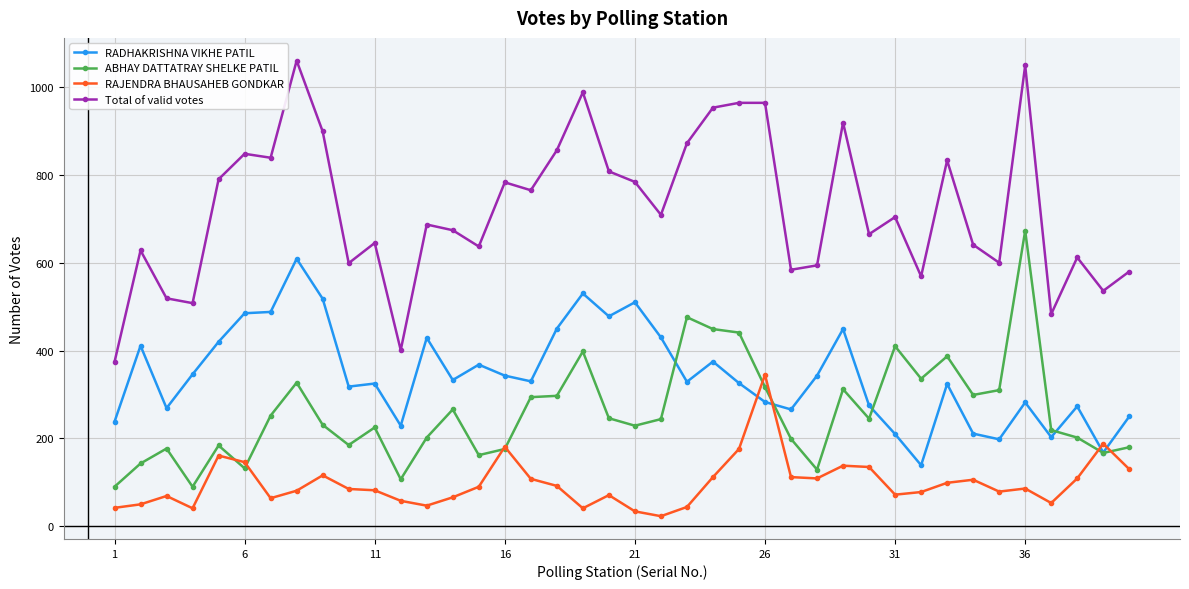

Rank the series by their maximum value, from highest to lowest.

Total of valid votes, ABHAY DATTATRAY SHELKE PATIL, RADHAKRISHNA VIKHE PATIL, RAJENDRA BHAUSAHEB GONDKAR